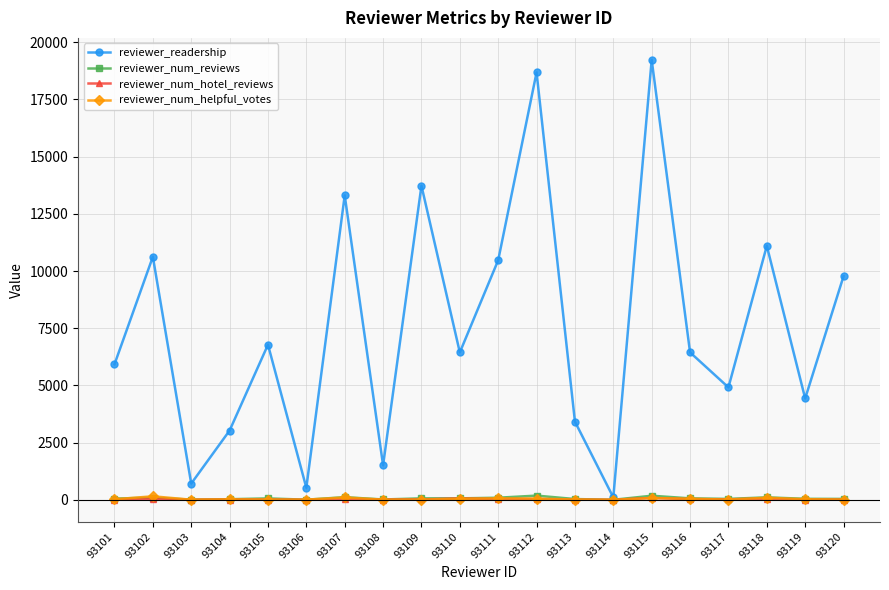

True or false: reviewer_num_helpful_votes has more than 0 interior local peaks.

True